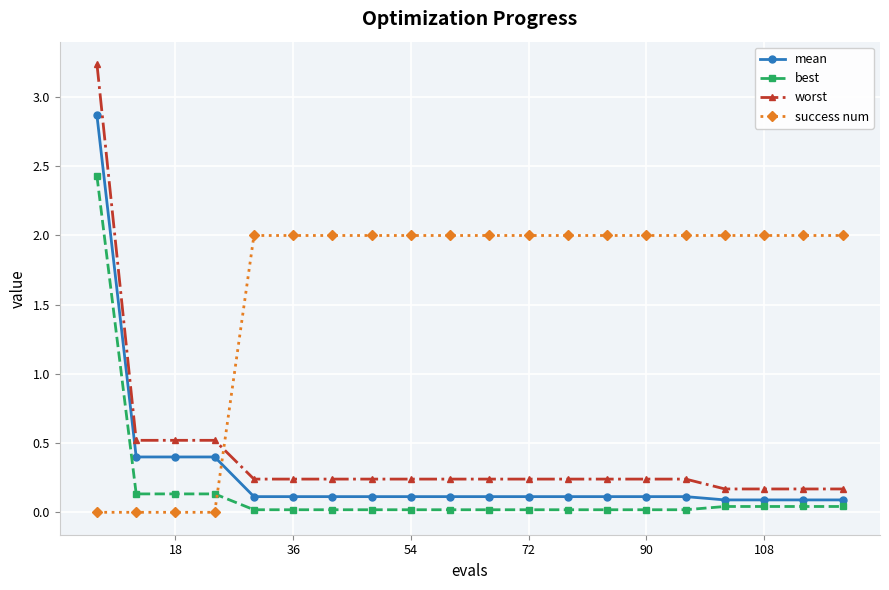

Which series has the largest total across all categories?

success num